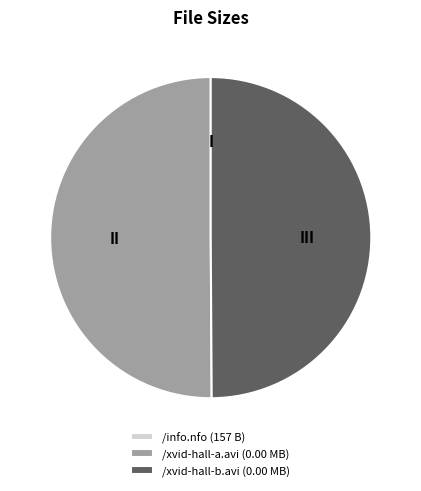

Do /xvid-hall-b.avi (0.00 MB) and /xvid-hall-a.avi (0.00 MB) together represent more than half of the pie?

Yes